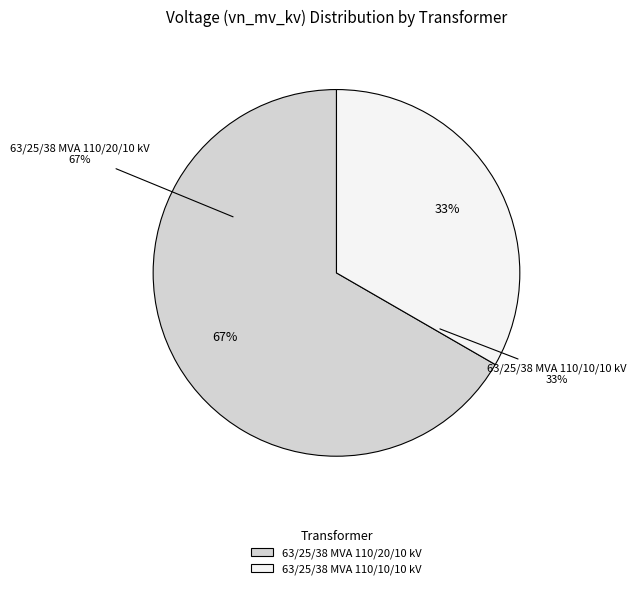

Combined, what portion of the pie is 63/25/38 MVA 110/20/10 kV and 63/25/38 MVA 110/10/10 kV?

100.0%